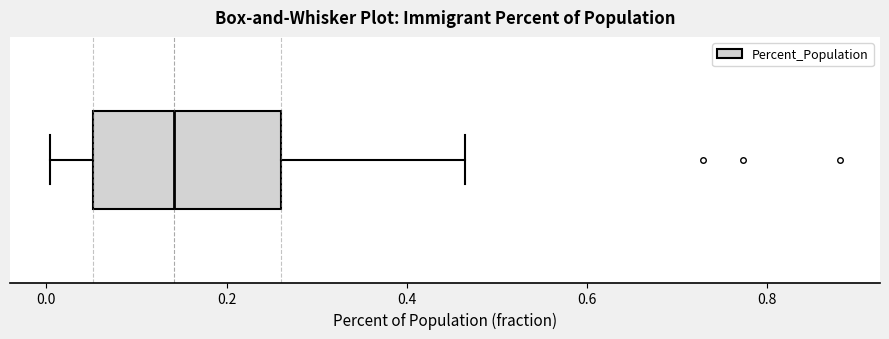

Read this box plot against the x-axis: the position of the median line, the range covered by the box, and the ends of both whiskers. The values are not printed on the chart, so give them approximately, as read against the axis.

median 0.14, box 0.06 to 0.26, whiskers 0.00 to 0.46